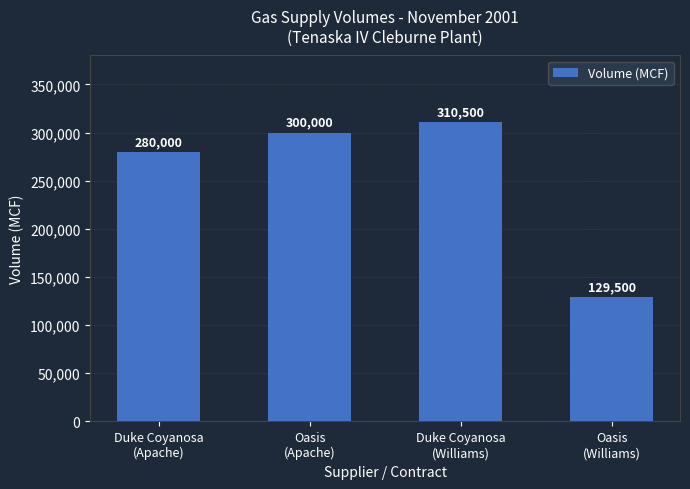

What is the change in value from Duke Coyanosa
(Apache) to Duke Coyanosa
(Williams)?

+30500